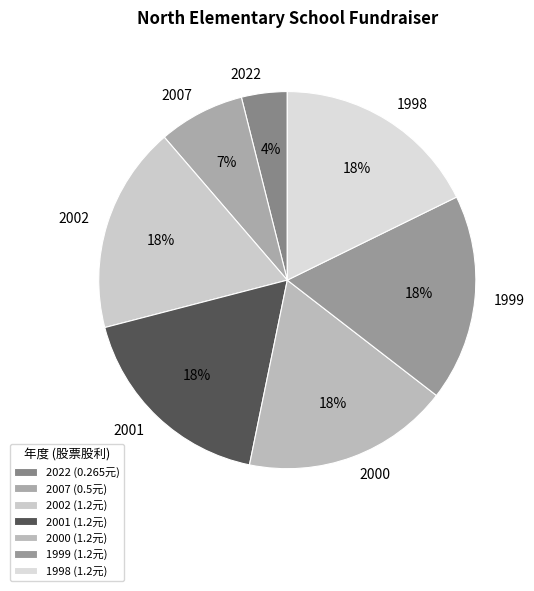

Is the sum of 2007 and 2001 greater than half?

No